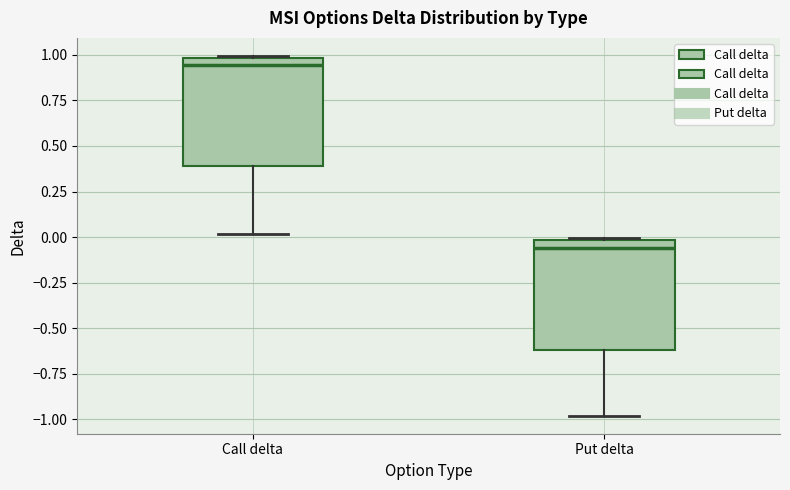

Which box's median line is the highest?

Call delta